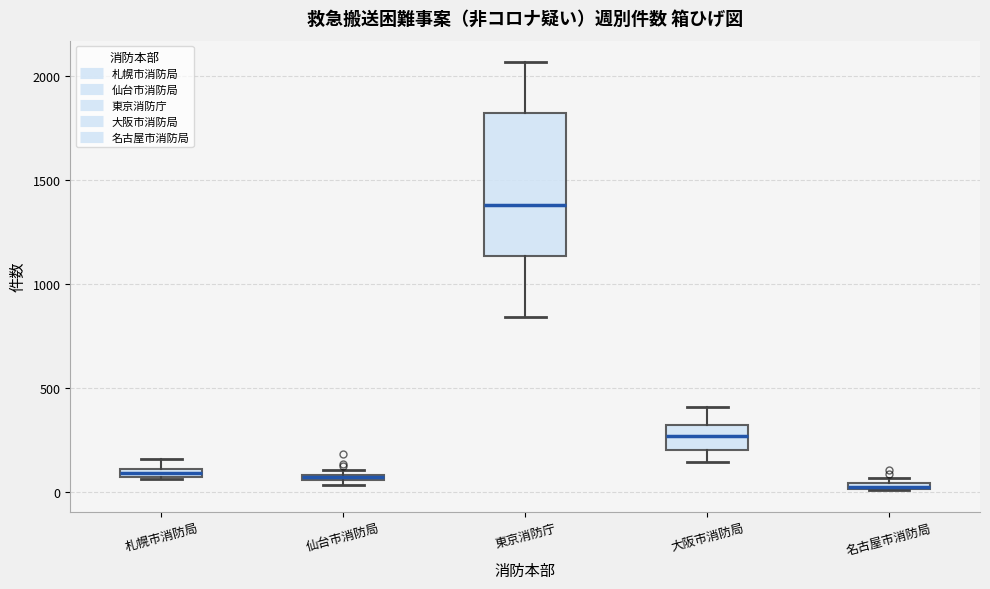

Where is the upper edge of the box for 札幌市消防局 on the y-axis? The values are not printed on the chart, so give them approximately, as read against the axis.

100